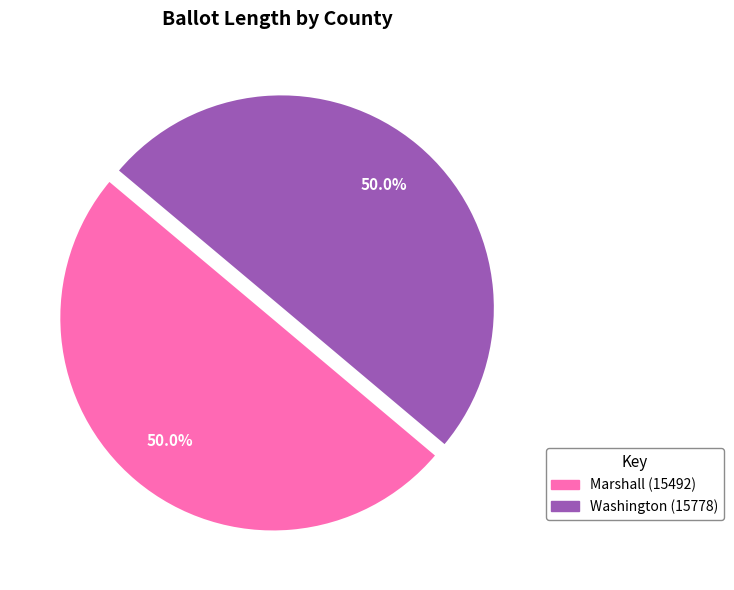

What percentage is the Washington (15778) slice, to the nearest percent?

50%